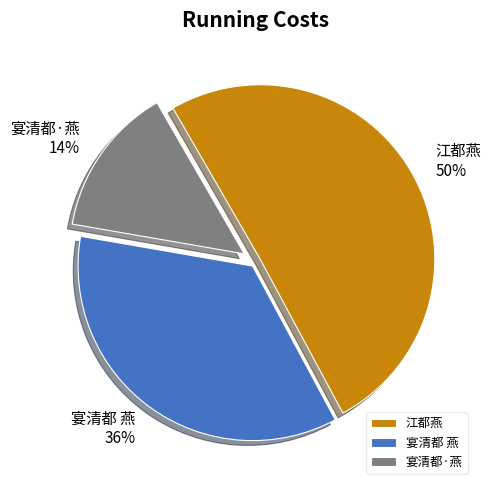

What is the majority slice?

江都燕